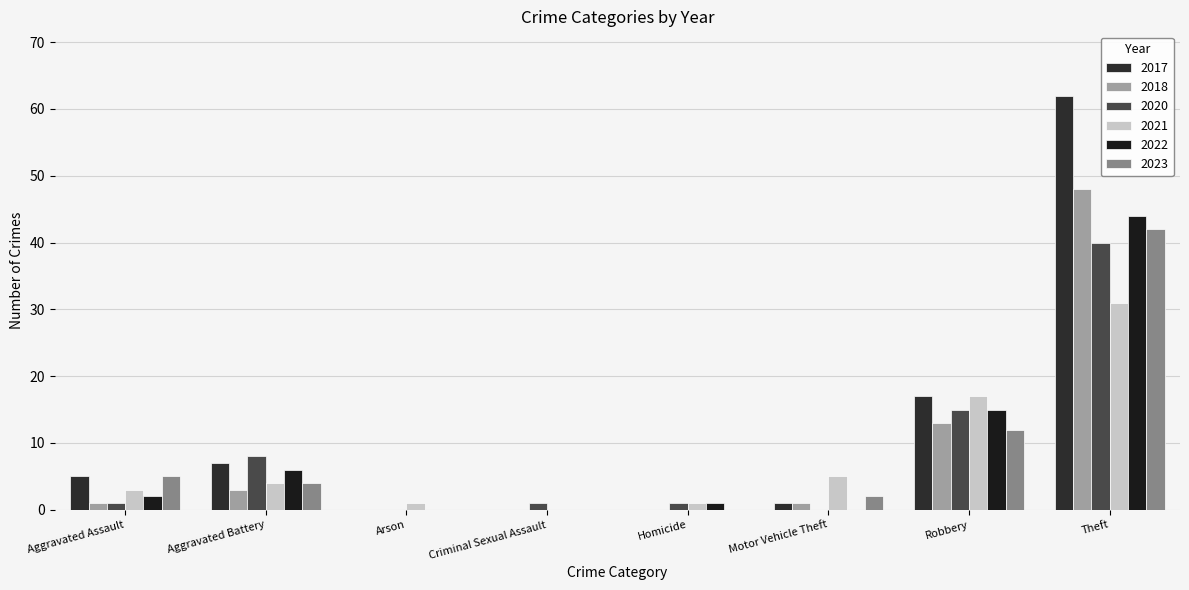

What is the total value across all series at Aggravated Assault?

17